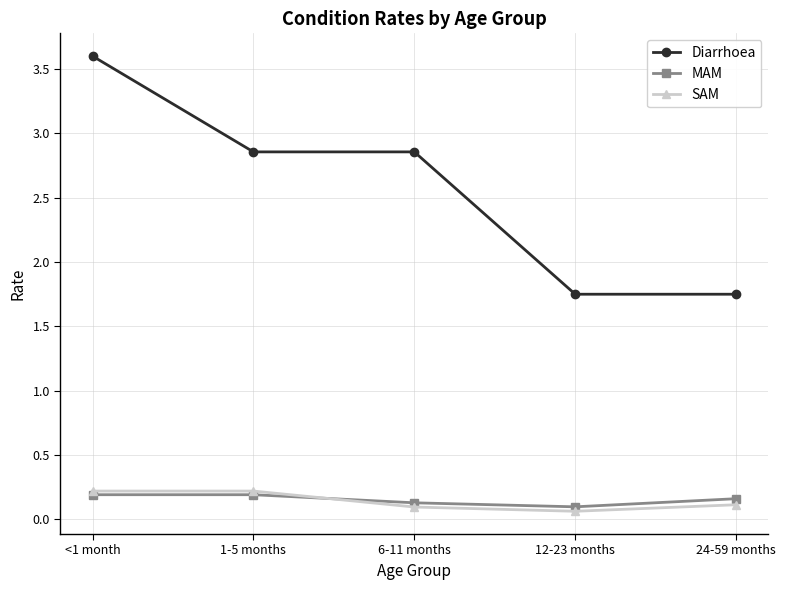

True or false: Diarrhoea and SAM cross at least once.

False